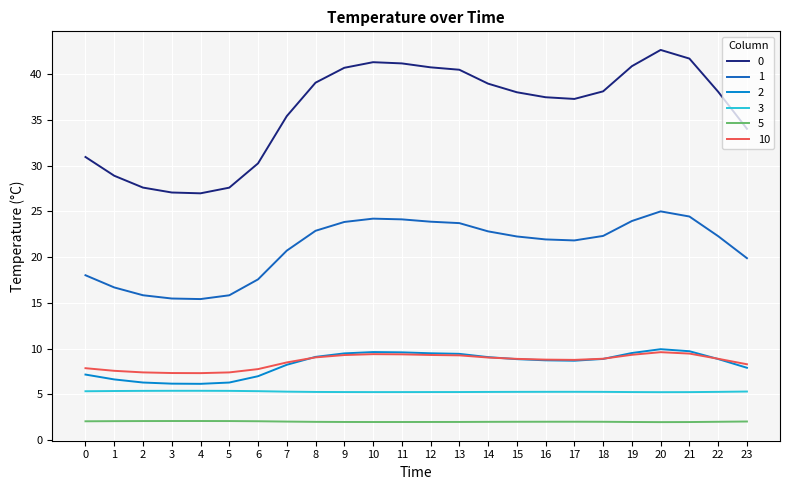

What is the total value across all series at 15?

85.3